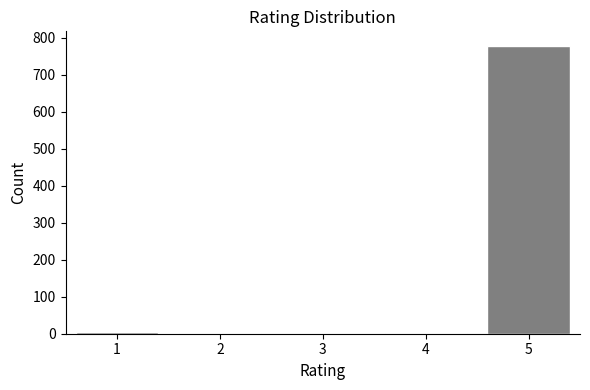

What is the greatest value displayed?

778